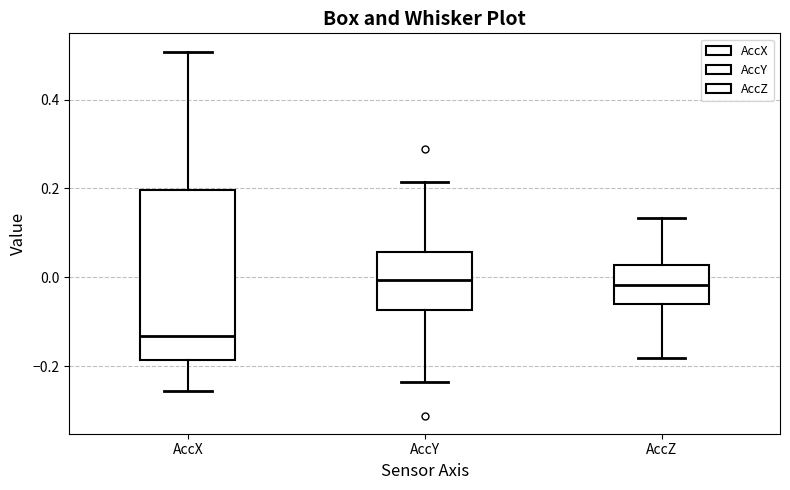

Reading left to right, transcribe this box plot: for each box, give where its median line is, the range the box spans, and where its two whiskers end, as read against the y-axis. The values are not printed on the chart, so give them approximately, as read against the axis.

AccX: median -0.14, box -0.18 to 0.20, whiskers -0.26 to 0.50
AccY: median 0.00, box -0.08 to 0.06, whiskers -0.24 to 0.22
AccZ: median -0.02, box -0.06 to 0.02, whiskers -0.18 to 0.14